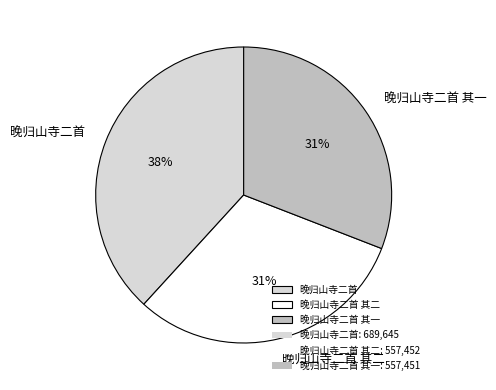

To the nearest percent, what is the difference between the largest and smallest slice percentages?

7%